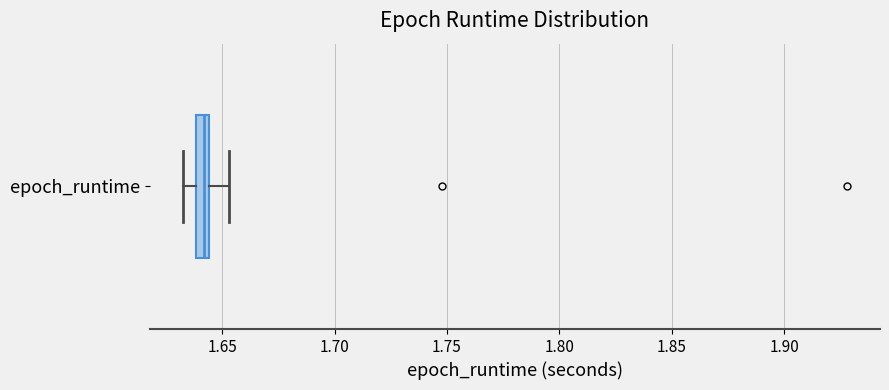

Where is the right edge of the box for epoch_runtime on the x-axis? The values are not printed on the chart, so give them approximately, as read against the axis.

1.645